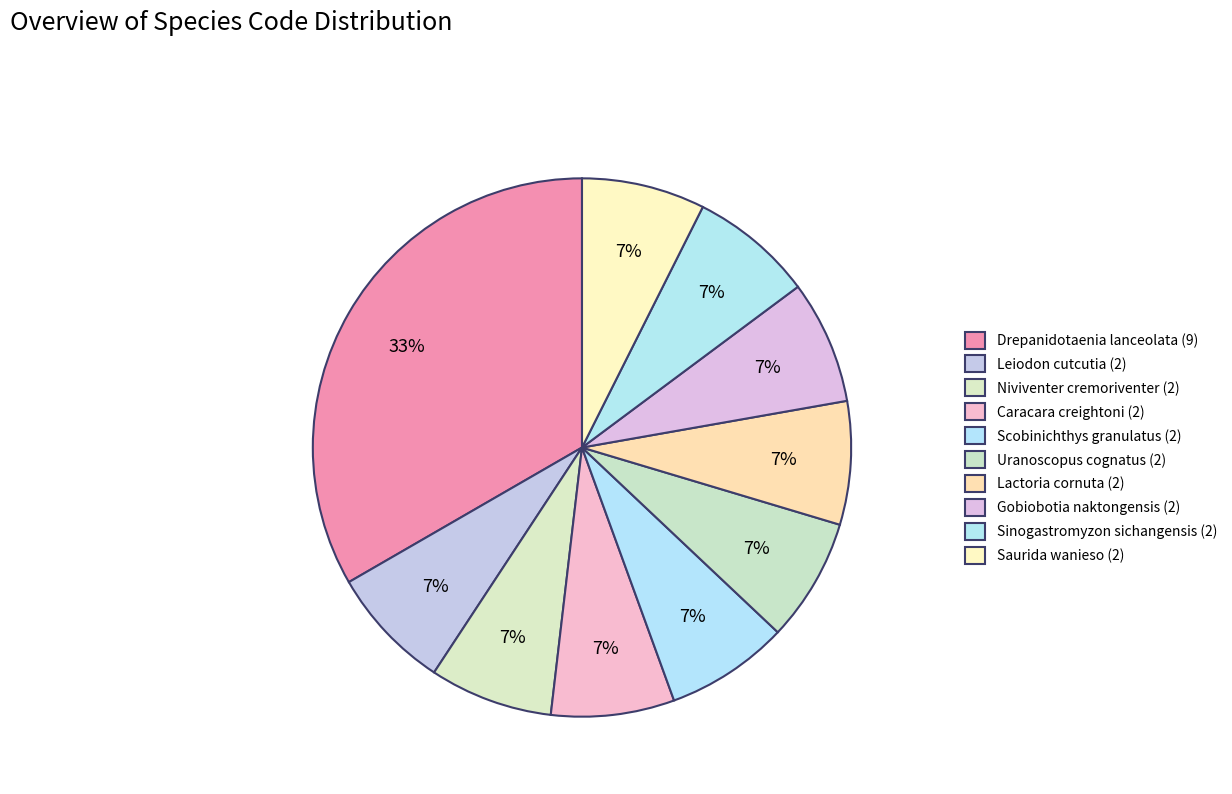

How many slices are in this pie chart?

10